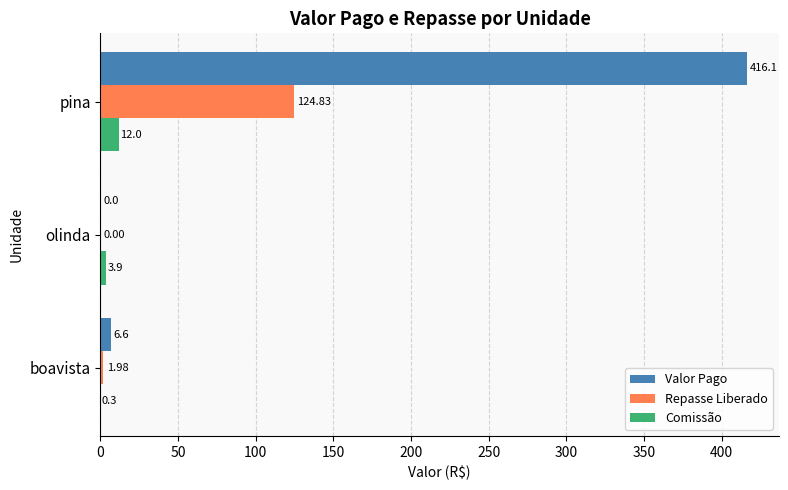

What are all the series names shown in the legend?

Valor Pago, Repasse Liberado, Comissão